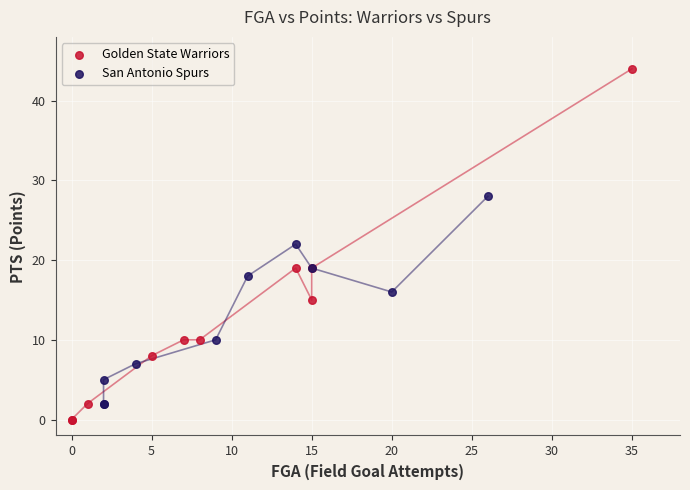

Which series reaches the minimum Y coordinate?

Golden State Warriors